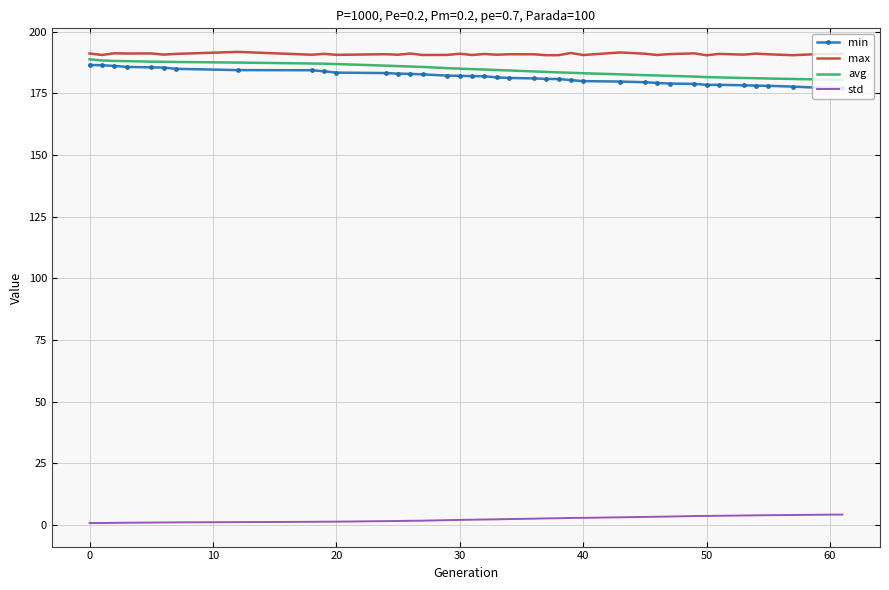

True or false: min and std intersect in this chart.

False